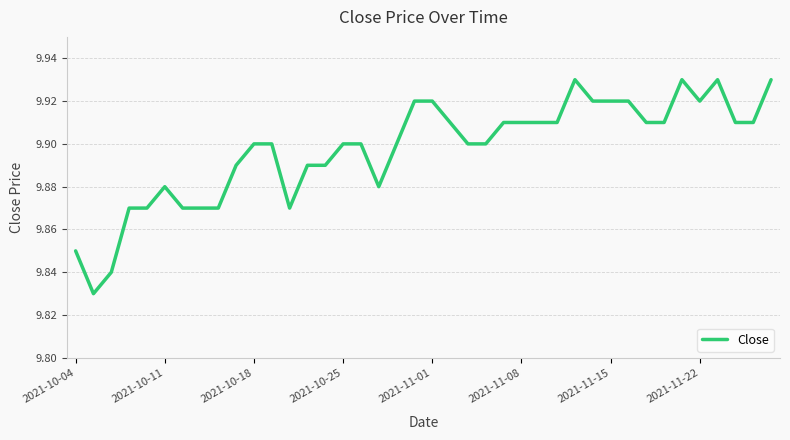

What is the maximum value shown in the chart?

9.9